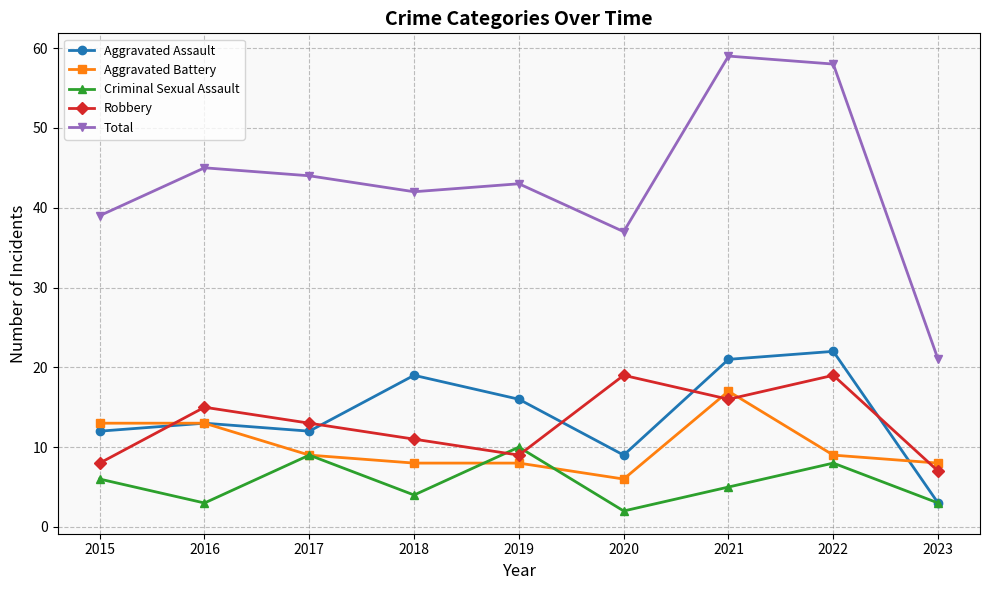

At which category does Aggravated Assault reach its first local peak?

2016